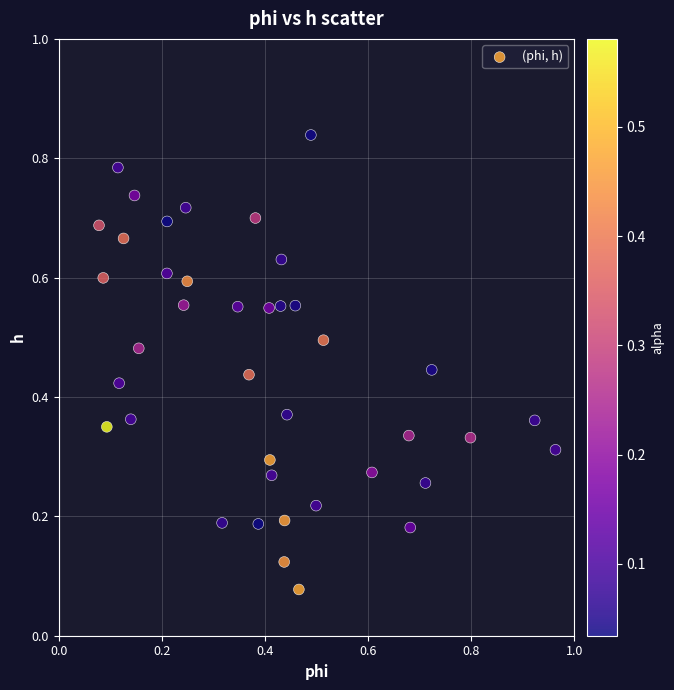

What is the range of X values (max minus min)?

0.9